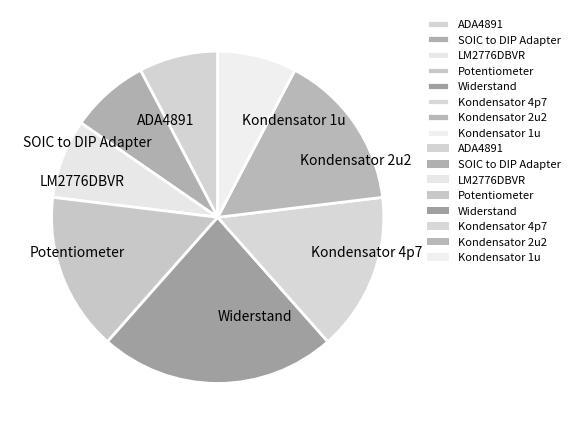

Count the number of slices in the pie.

8